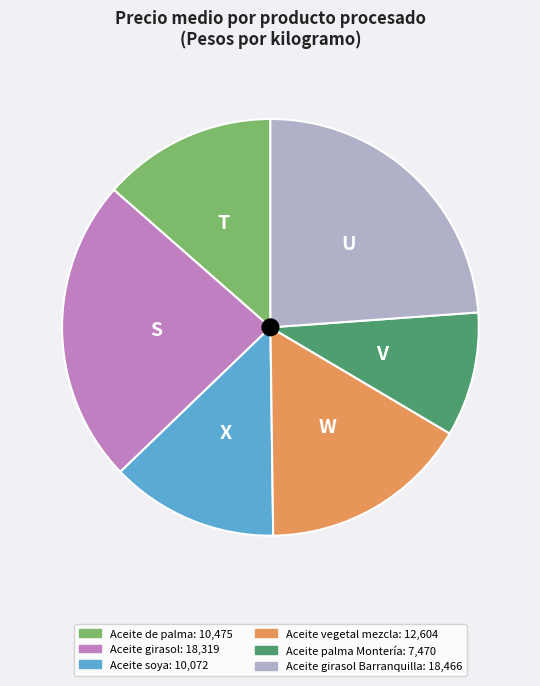

Is there a majority slice in this chart?

No